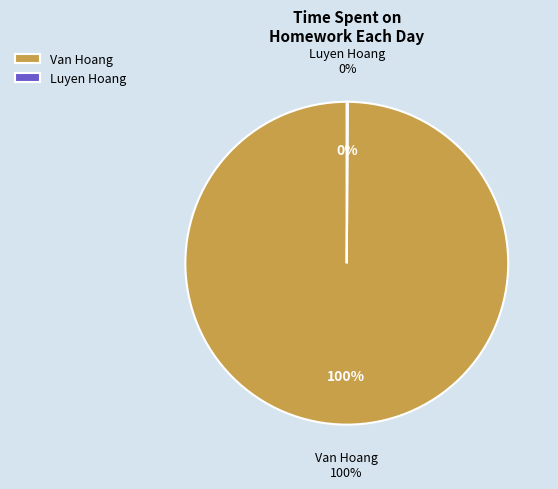

Which has a higher value, Van Hoang or Luyen Hoang?

Van Hoang